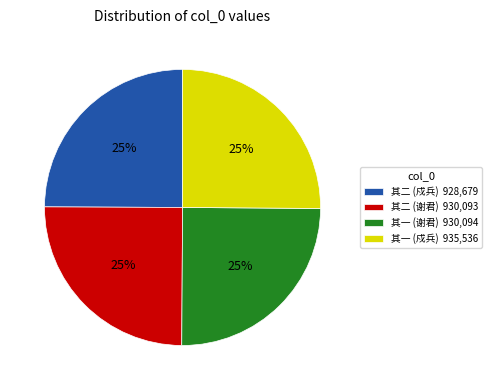

True or false: 其一 (戍兵) 935,536 accounts for 40% of the total.

False